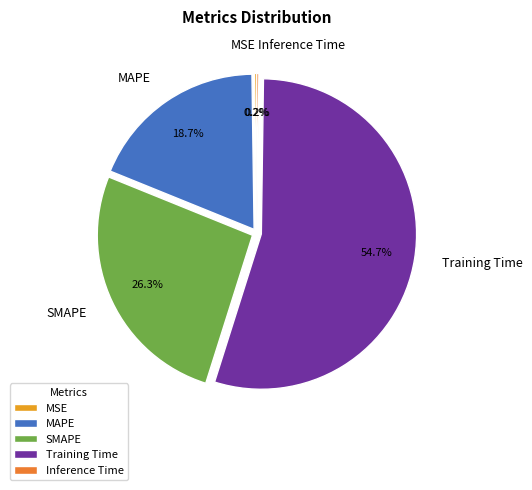

What percentage is NOT represented by MAPE?

81.3%